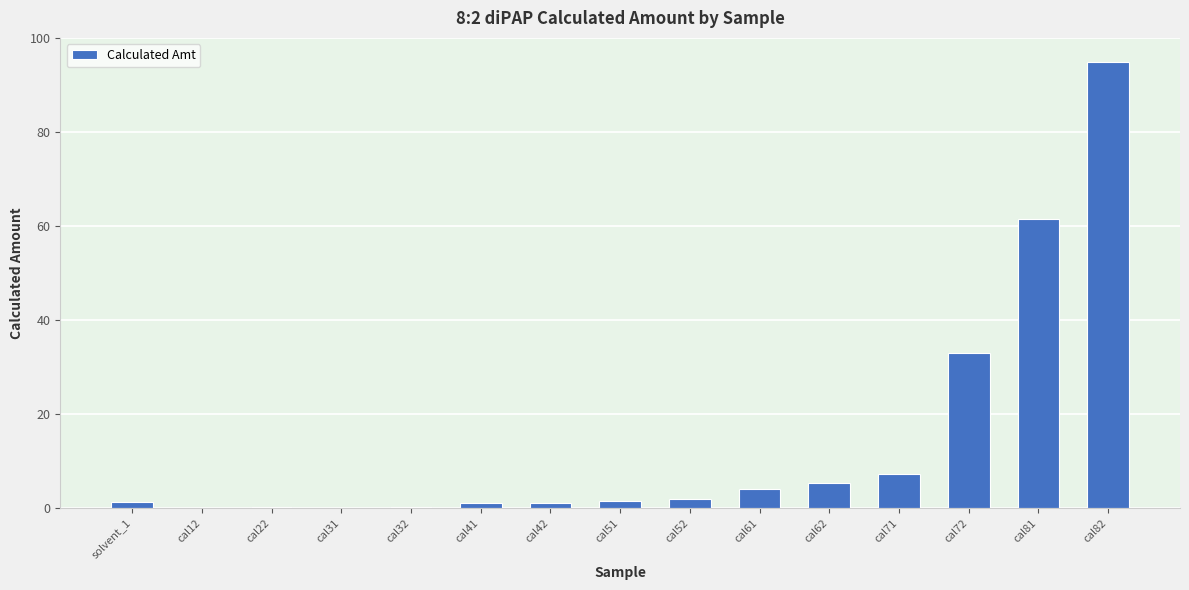

The chart shows a value of 154.3 at cal82. True or false?

False